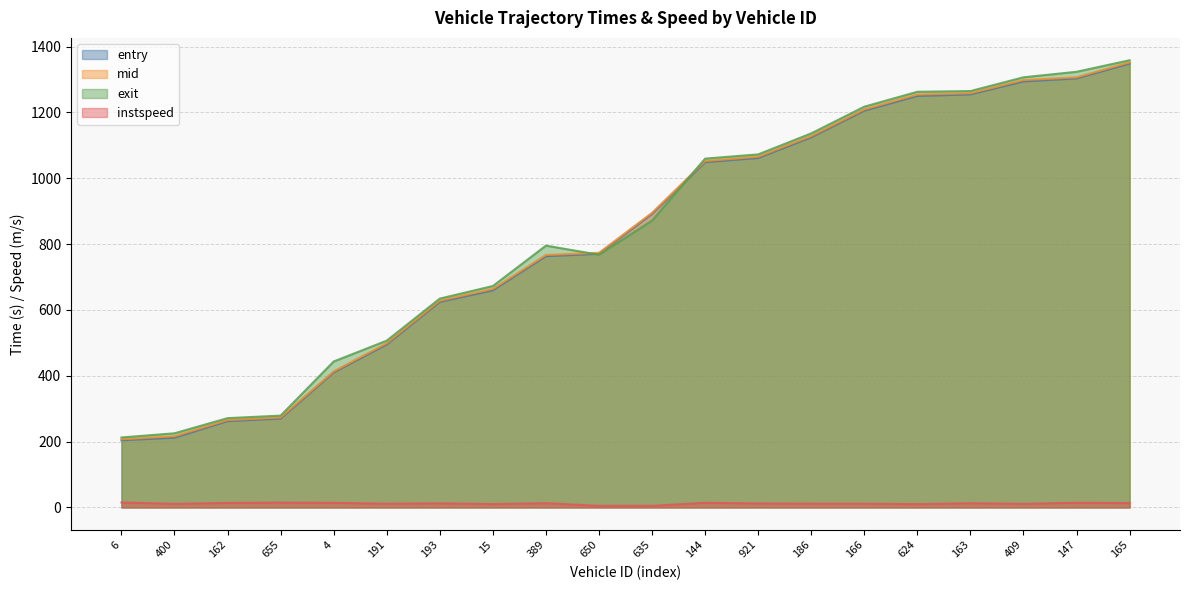

What is the total value across all series at 650?

2317.0